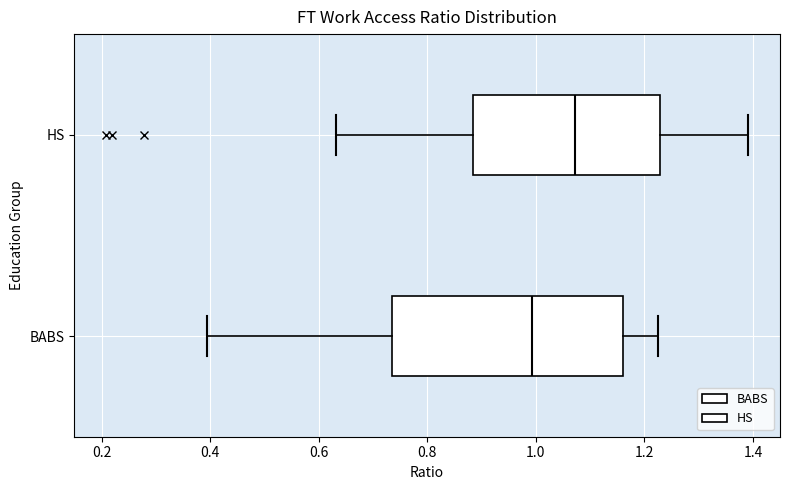

Which box's median line is the furthest to the left?

BABS